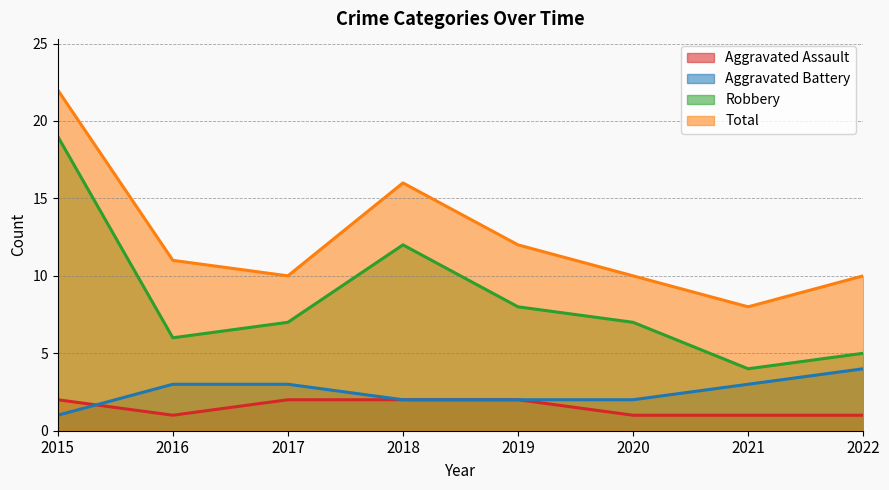

List the labels in order of Total value, largest first.

2015, 2018, 2019, 2016, 2017, 2020, 2022, 2021